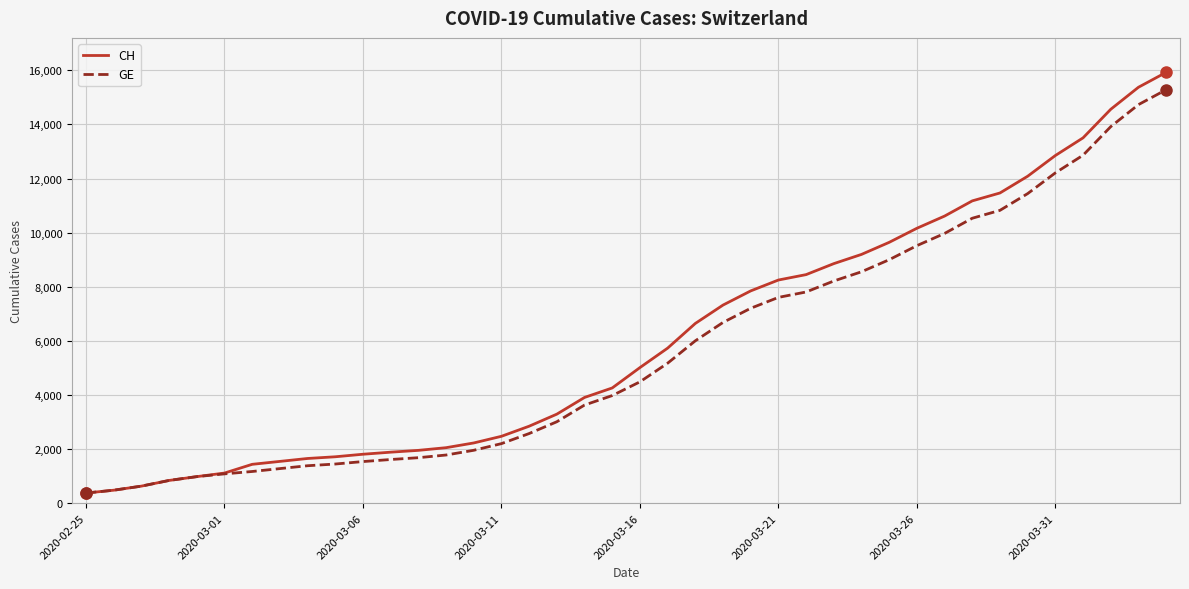

Which series has the largest total across all categories?

CH